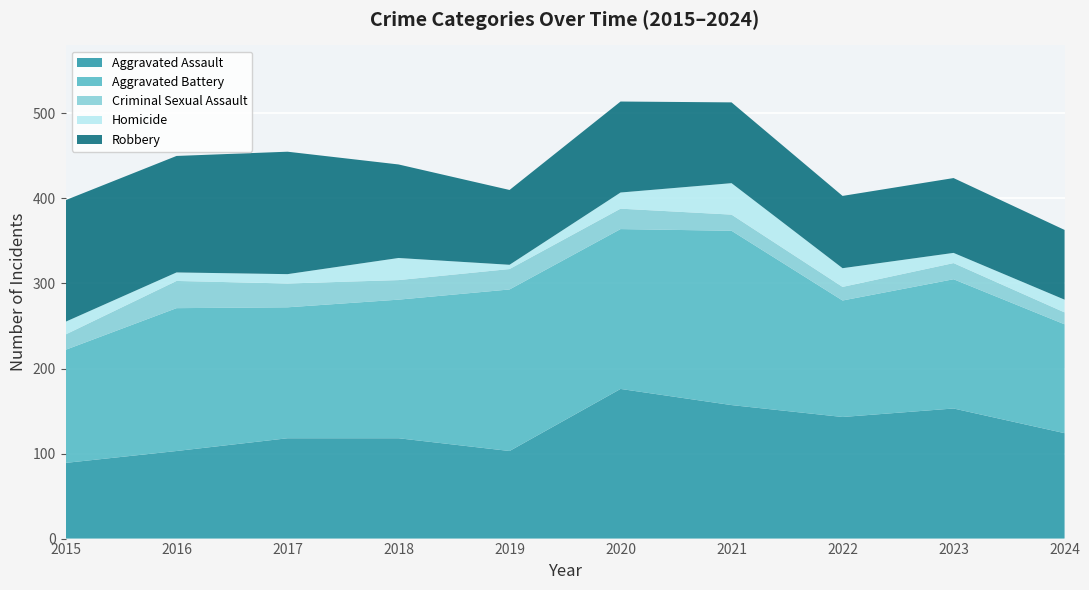

Is the value of Criminal Sexual Assault at 2023 greater than the value of Aggravated Battery at 2022?

No